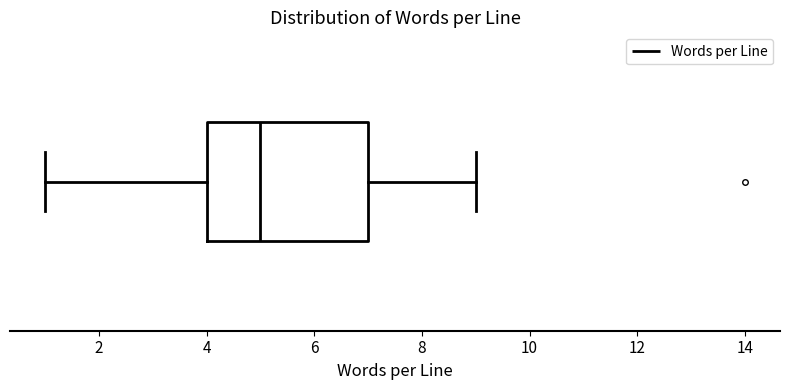

Read this box plot against the x-axis: the position of the median line, the range covered by the box, and the ends of both whiskers. The values are not printed on the chart, so give them approximately, as read against the axis.

median 5, box 4 to 7, whiskers 1 to 9